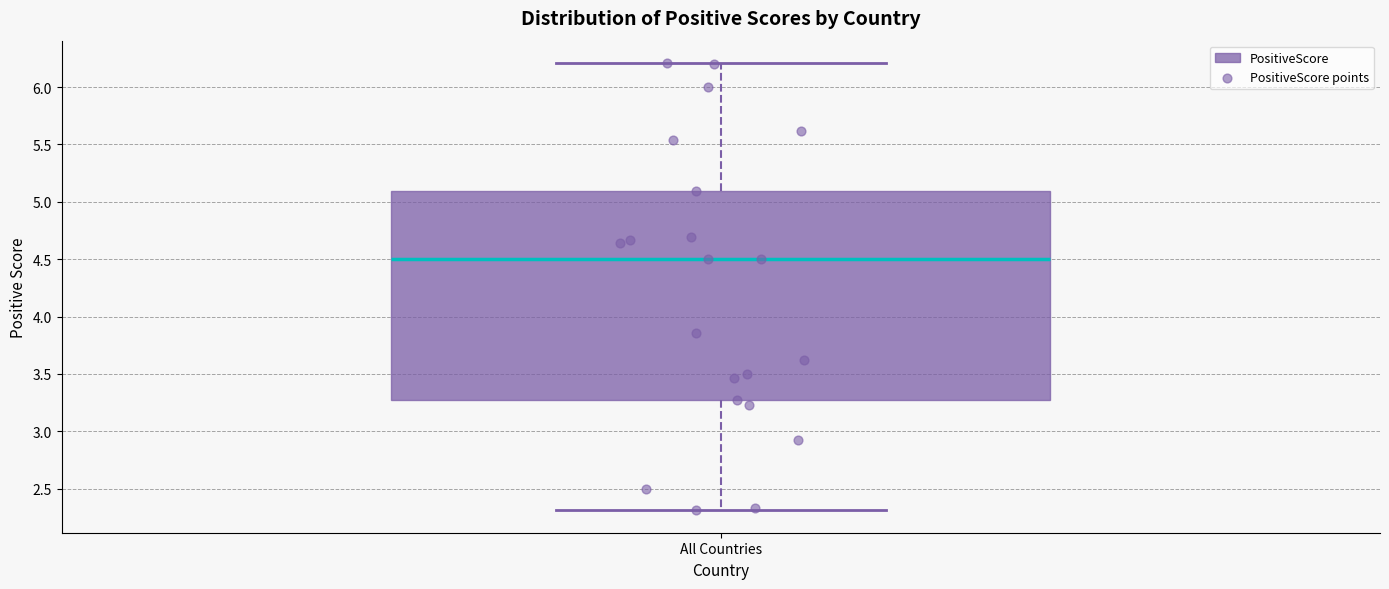

Read this box plot against the y-axis: the position of the median line, the range covered by the box, and the ends of both whiskers. The values are not printed on the chart, so give them approximately, as read against the axis.

median 4.50, box 3.25 to 5.10, whiskers 2.30 to 6.20